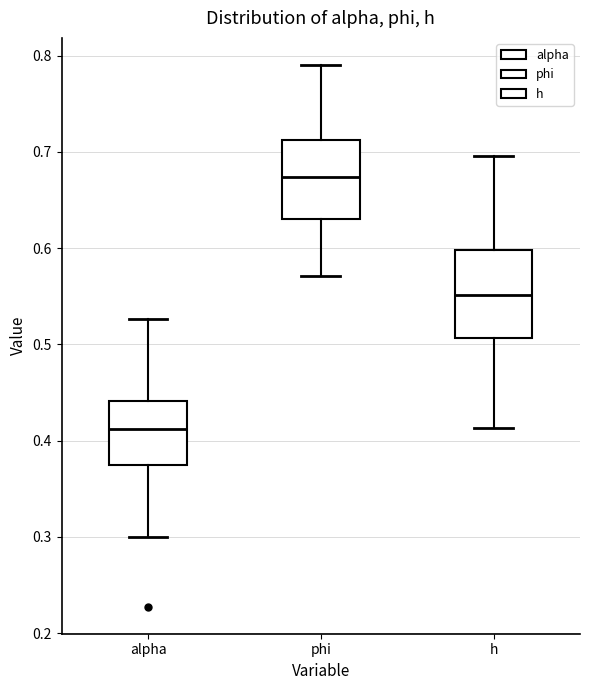

Reading left to right, read every box against the y-axis: the position of its median line, the range the box covers, and the ends of its whiskers. The values are not printed on the chart, so give them approximately, as read against the axis.

alpha: median 0.41, box 0.38 to 0.44, whiskers 0.30 to 0.53
phi: median 0.67, box 0.63 to 0.71, whiskers 0.57 to 0.79
h: median 0.55, box 0.51 to 0.60, whiskers 0.41 to 0.70